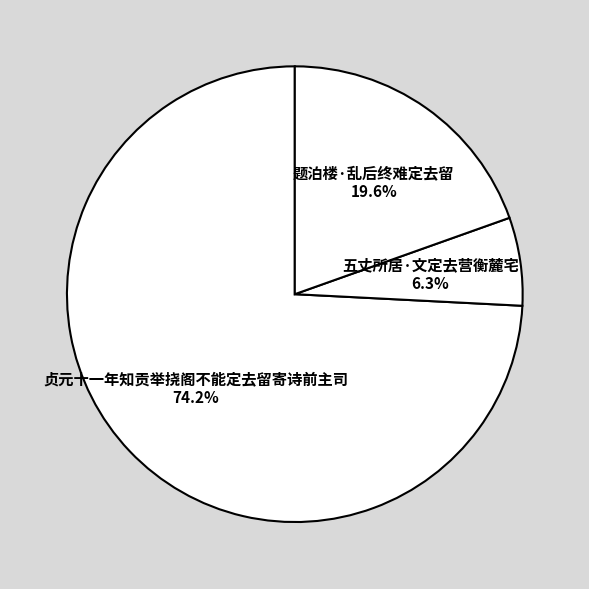

Combined, do 五丈所居·文定去营衡麓宅 and 题泊楼·乱后终难定去留 account for over 50%?

No